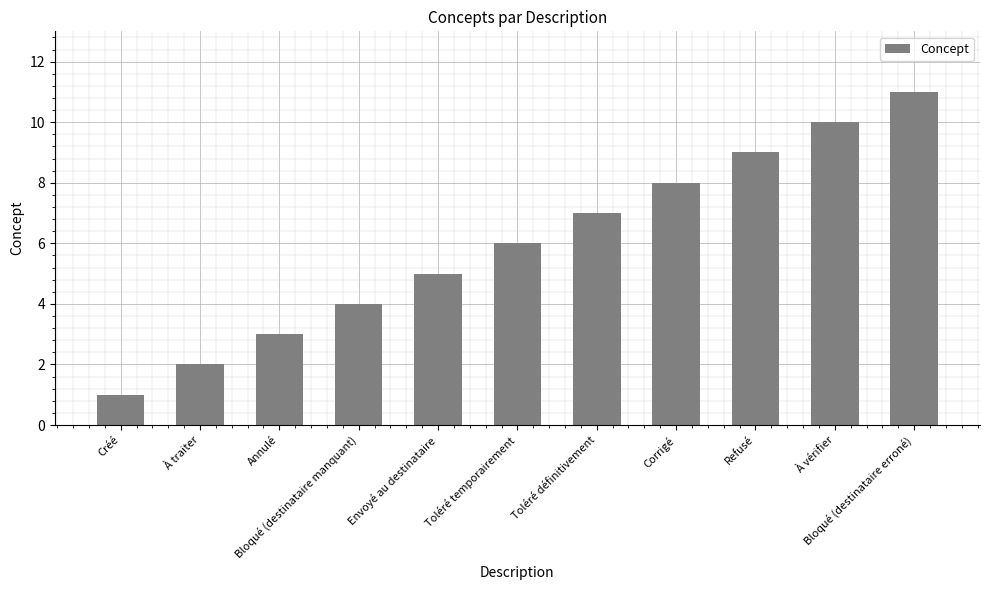

Reading left to right, what are all the values shown in this chart?

Créé=1	À traiter=2	Annulé=3	Bloqué (destinataire manquant)=4	Envoyé au destinataire=5	Toléré temporairement=6	Toléré définitivement=7	Corrigé=8	Refusé=9	À vérifier=10	Bloqué (destinataire erroné)=11